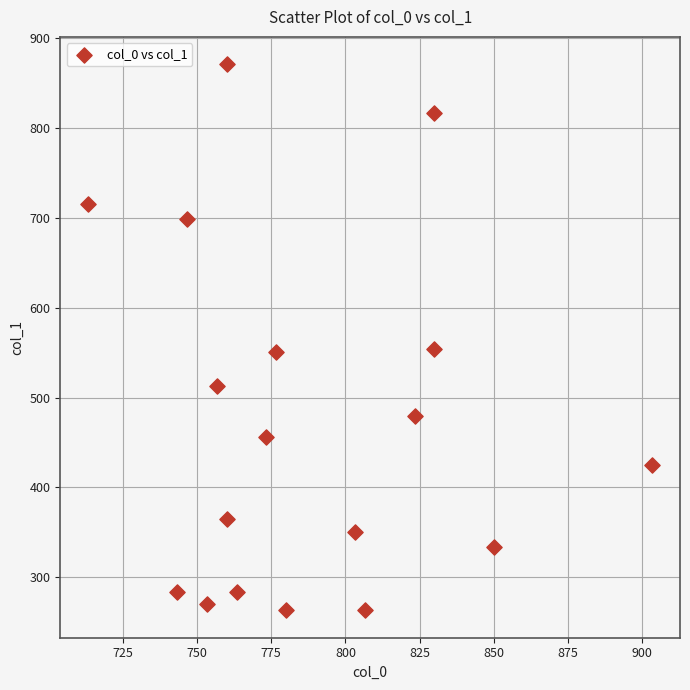

What is the range of Y values (max minus min)?

607.5